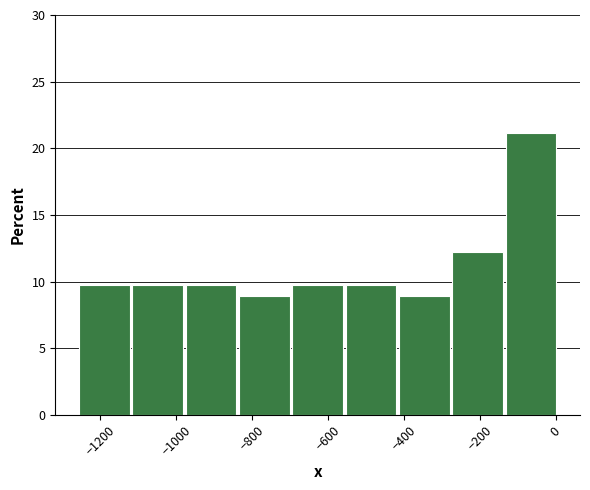

What is the height of the bar covering -980 to -840 on the x-axis? Neither the bar edges nor the heights are printed on the chart, so give them approximately, as read against the axes.

10